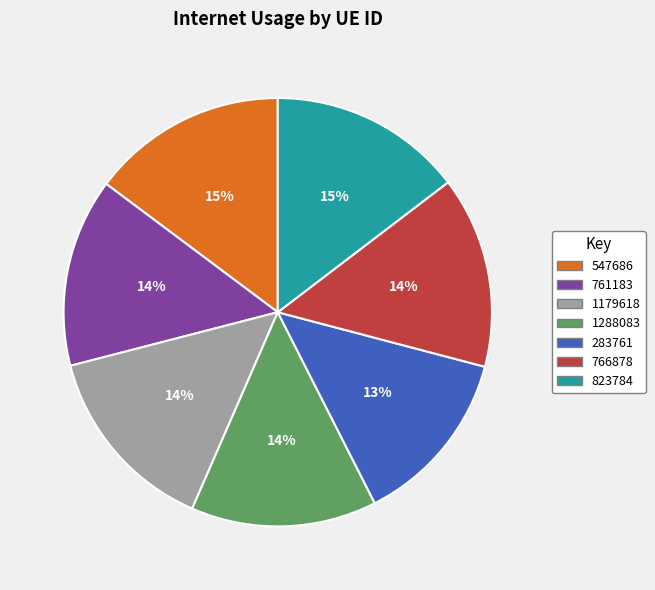

To the nearest percent, what percentage of the pie is 1288083?

14%